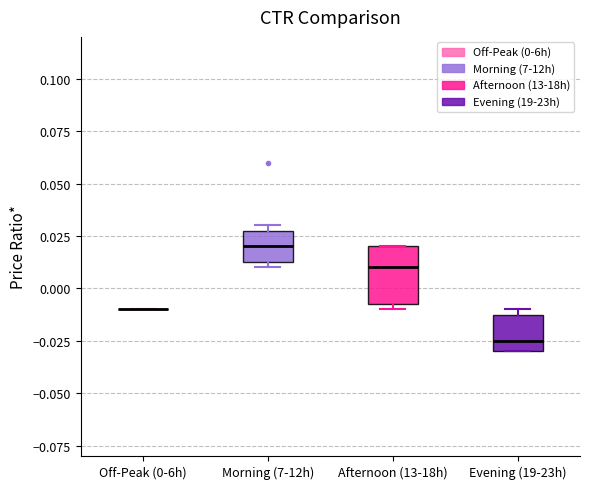

Reading left to right, read every box against the y-axis: the position of its median line, the range the box covers, and the ends of its whiskers. The values are not printed on the chart, so give them approximately, as read against the axis.

Off-Peak (0-6h): box collapsed to a line at -0.010, whiskers -0.010 to -0.010
Morning (7-12h): median 0.020, box 0.015 to 0.030, whiskers 0.010 to 0.030 (just above the box's upper edge)
Afternoon (13-18h): median 0.010, box -0.005 to 0.020, whiskers -0.010 to 0.020
Evening (19-23h): median -0.025, box -0.030 to -0.010, whiskers -0.030 to -0.010 (just above the box's upper edge)